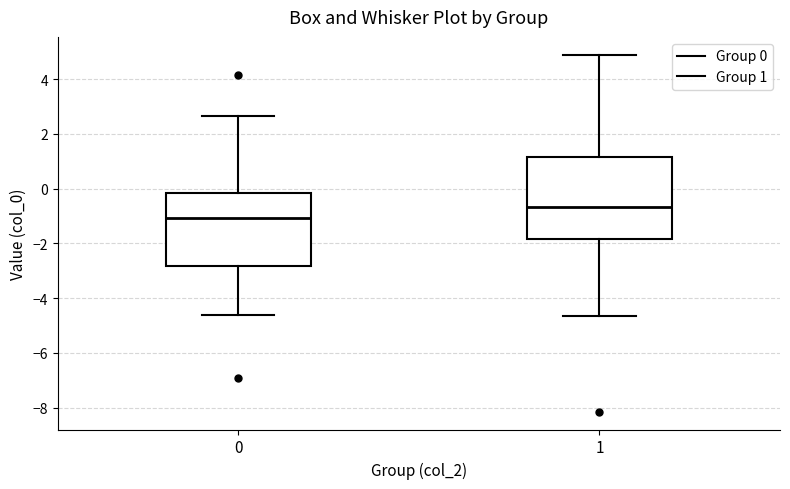

Reading left to right, transcribe this box plot: for each box, give where its median line is, the range the box spans, and where its two whiskers end, as read against the y-axis. The values are not printed on the chart, so give them approximately, as read against the axis.

0: median -1.0, box -2.8 to -0.2, whiskers -4.6 to 2.6
1: median -0.6, box -1.8 to 1.2, whiskers -4.6 to 4.8